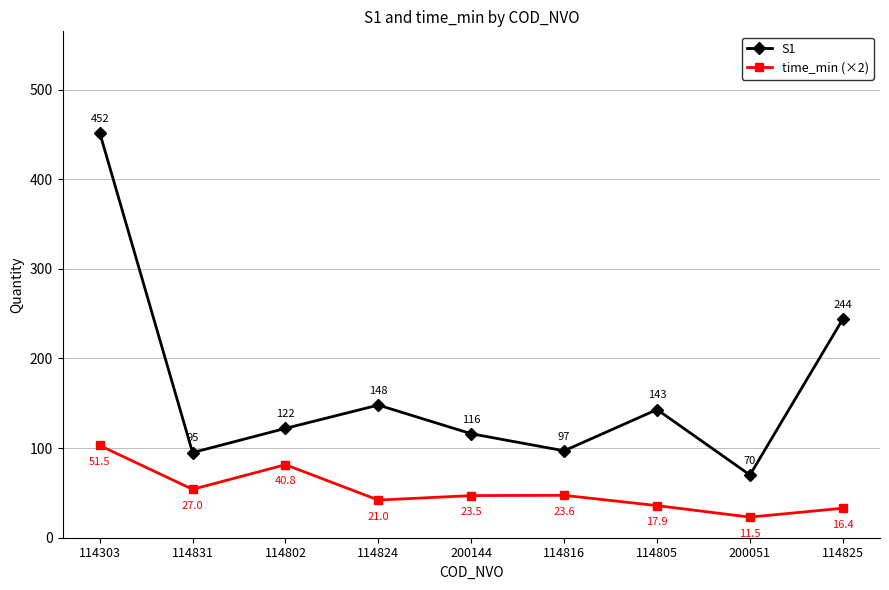

True or false: time_min (×2) and S1 intersect in this chart.

False